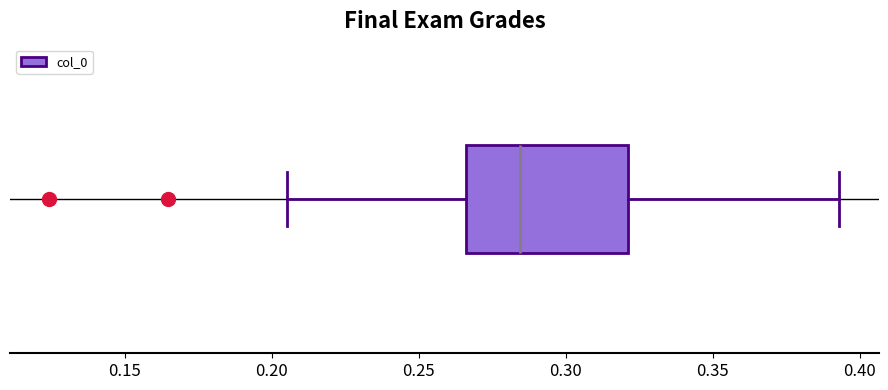

Where does the median line of the box sit on the x-axis? The values are not printed on the chart, so give them approximately, as read against the axis.

0.285